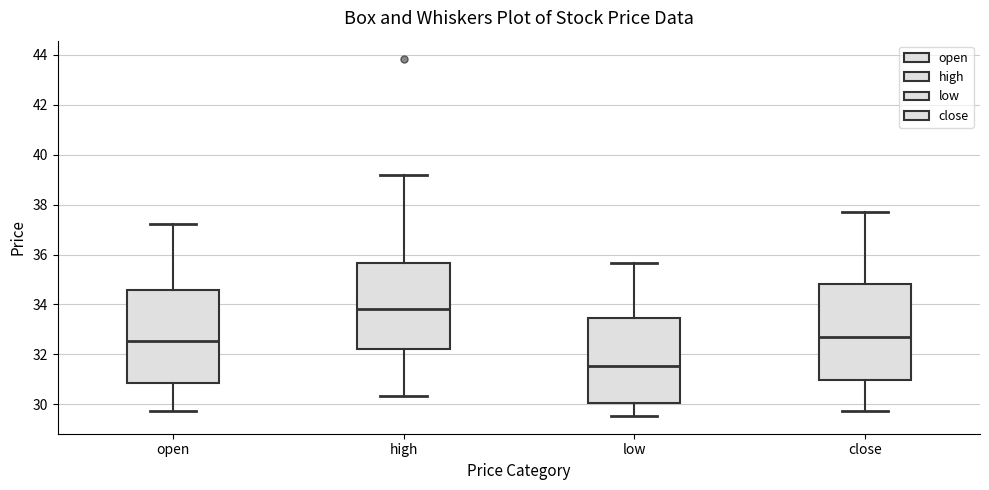

Which box has the highest median line?

high